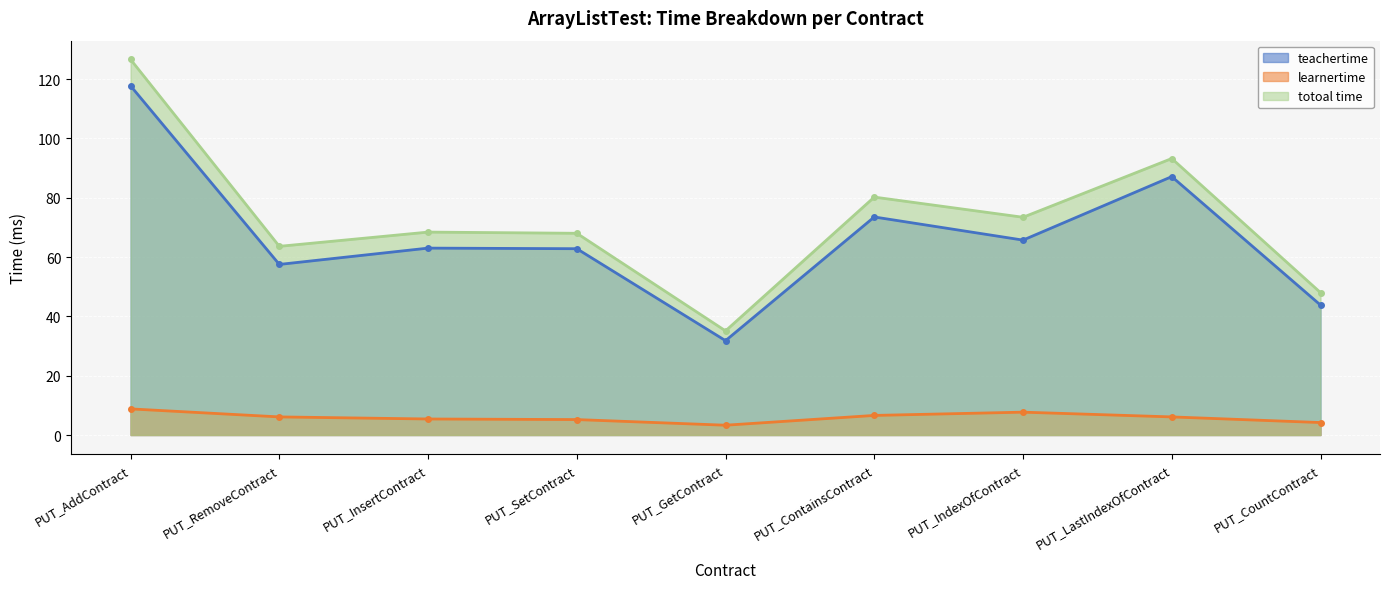

Rank the series at PUT_ContainsContract from lowest to highest value.

learnertime, teachertime, totoal time